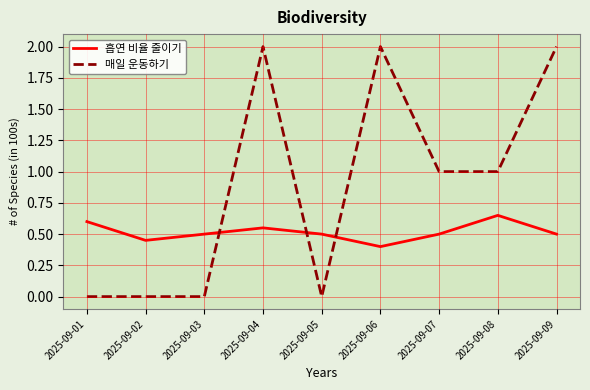

Where is the first local maximum for 흡연 비율 줄이기?

2025-09-04